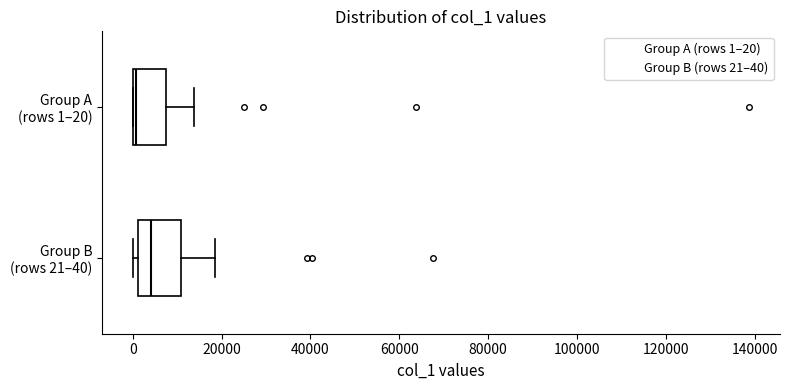

Reading bottom to top, read every box against the x-axis: the position of its median line, the range the box covers, and the ends of its whiskers. The values are not printed on the chart, so give them approximately, as read against the axis.

Group B (rows 21–40): median 4000, box 2000 to 10000, whiskers 0 to 18000
Group A (rows 1–20): median 0 (just right of the box's left edge), box 0 to 8000, whiskers 0 to 14000